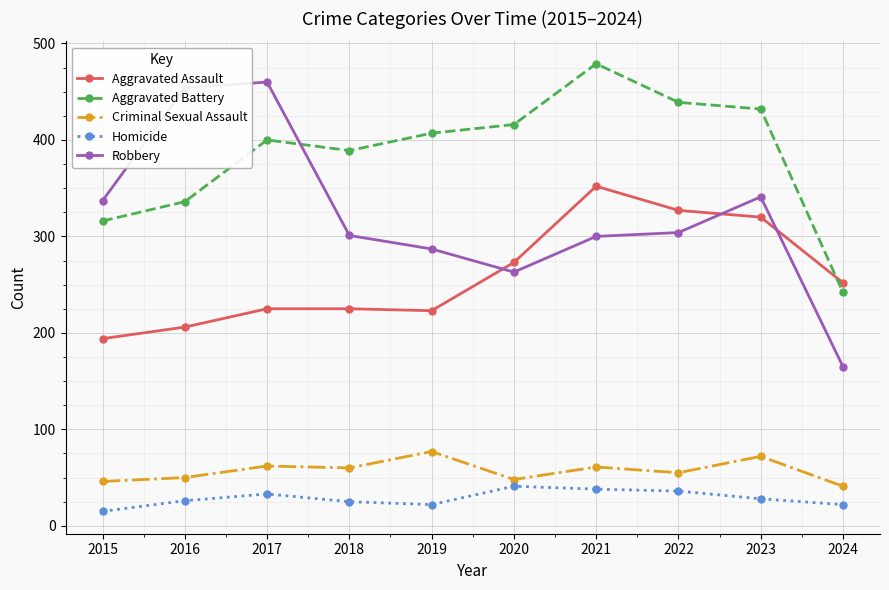

What is the value of the Robbery point at the 6th from the left?

263